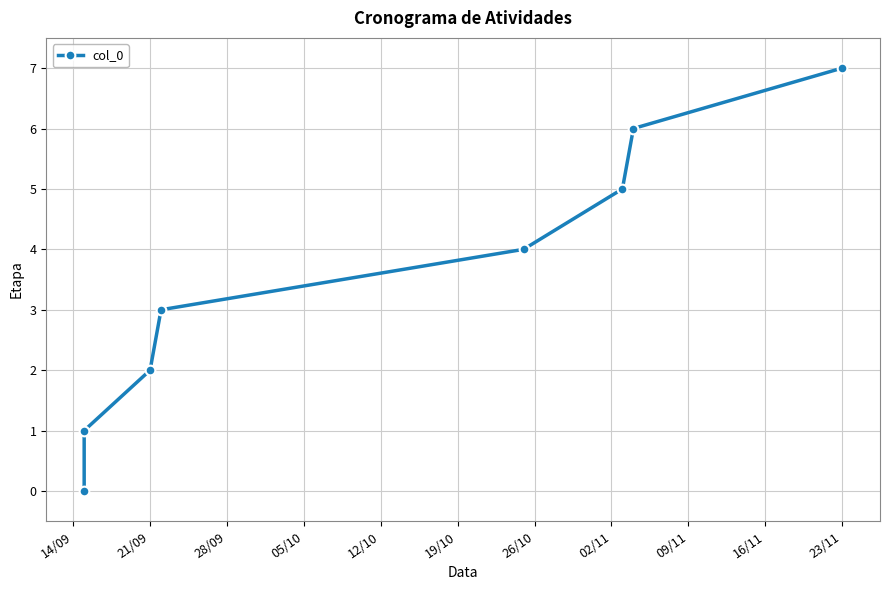

What is the value of the 5th point from the left?

4